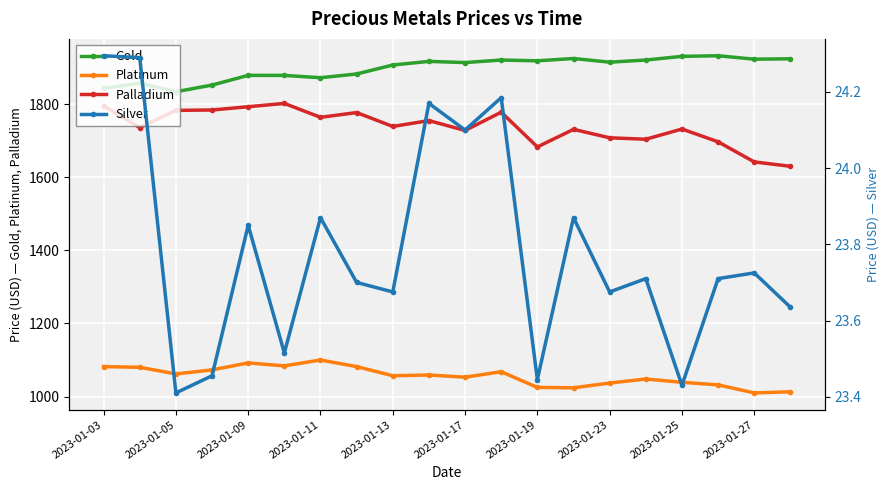

What is the difference between the Gold values at 2023-01-05 and 2023-01-17?

79.8